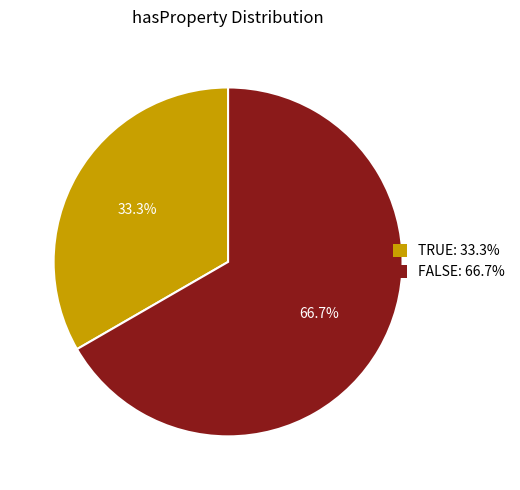

Is TRUE the majority of the pie?

No